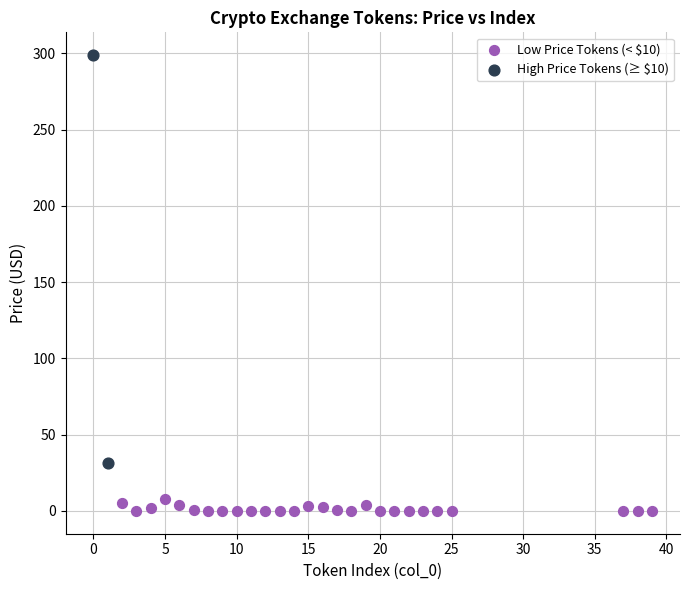

What are all the series names shown in the legend?

Low Price Tokens (< $10), High Price Tokens (≥ $10)